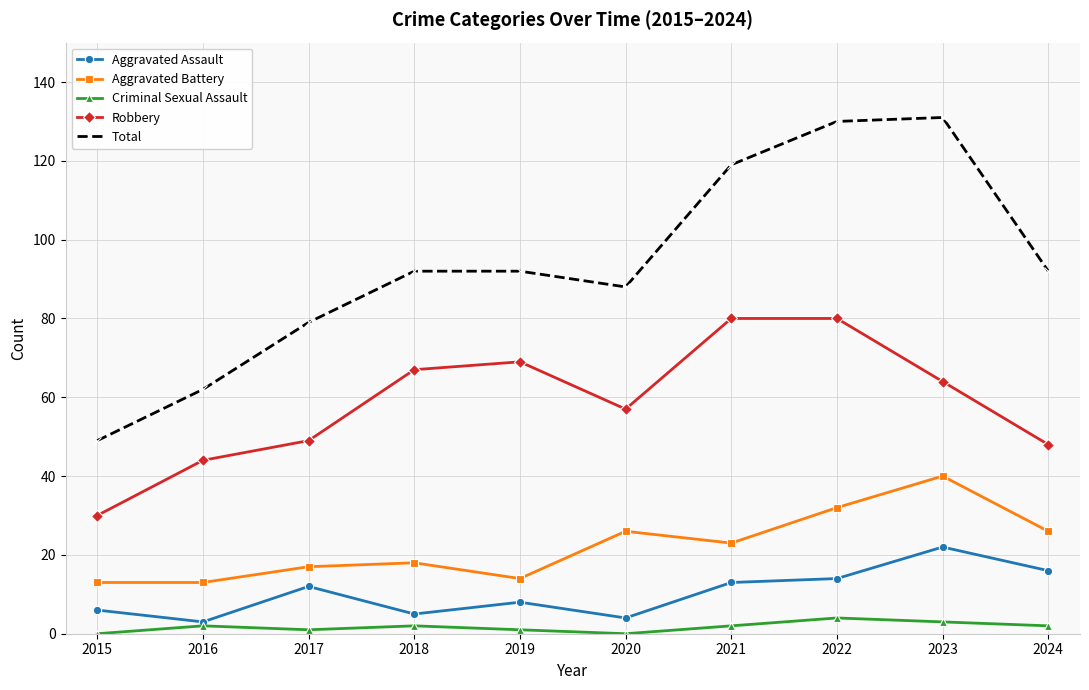

True or false: Aggravated Battery has a value of 40 at 2023.

True